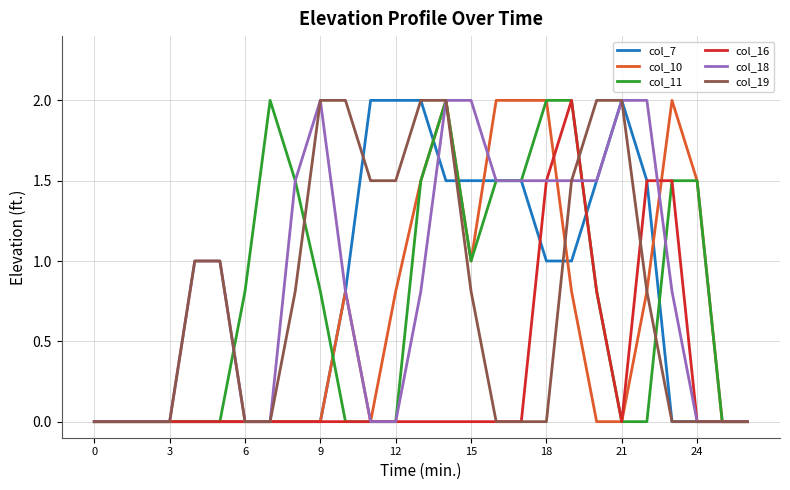

What is the greatest value displayed?

2.0